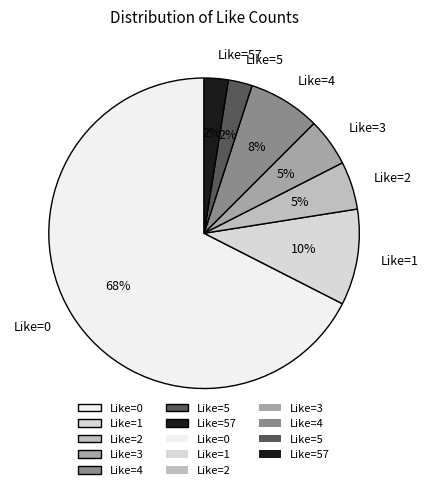

Count the number of slices in the pie.

7